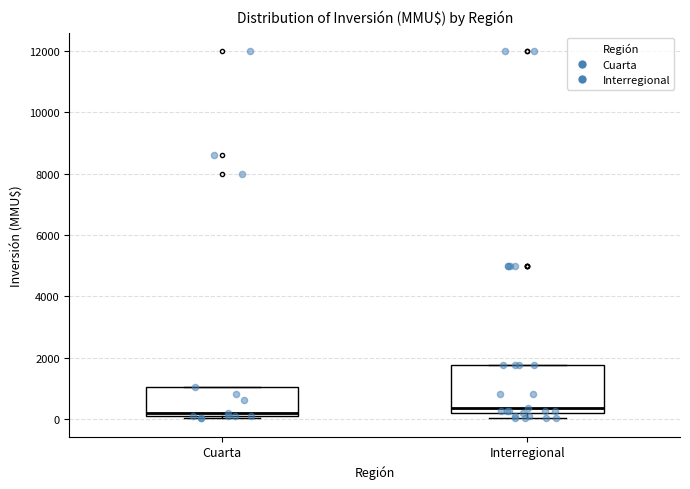

Reading left to right, transcribe this box plot: for each box, give where its median line is, the range the box spans, and where its two whiskers end, as read against the y-axis. The values are not printed on the chart, so give them approximately, as read against the axis.

Cuarta: median 200 (just above the box's lower edge), box 200 to 1000, whiskers 0 to 1000
Interregional: median 400, box 200 to 1800, whiskers 0 to 1800